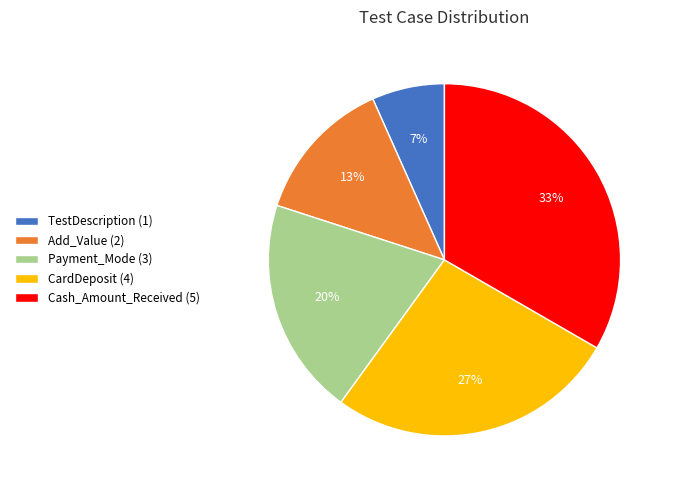

Is it true that Payment_Mode is 28% of the pie?

False